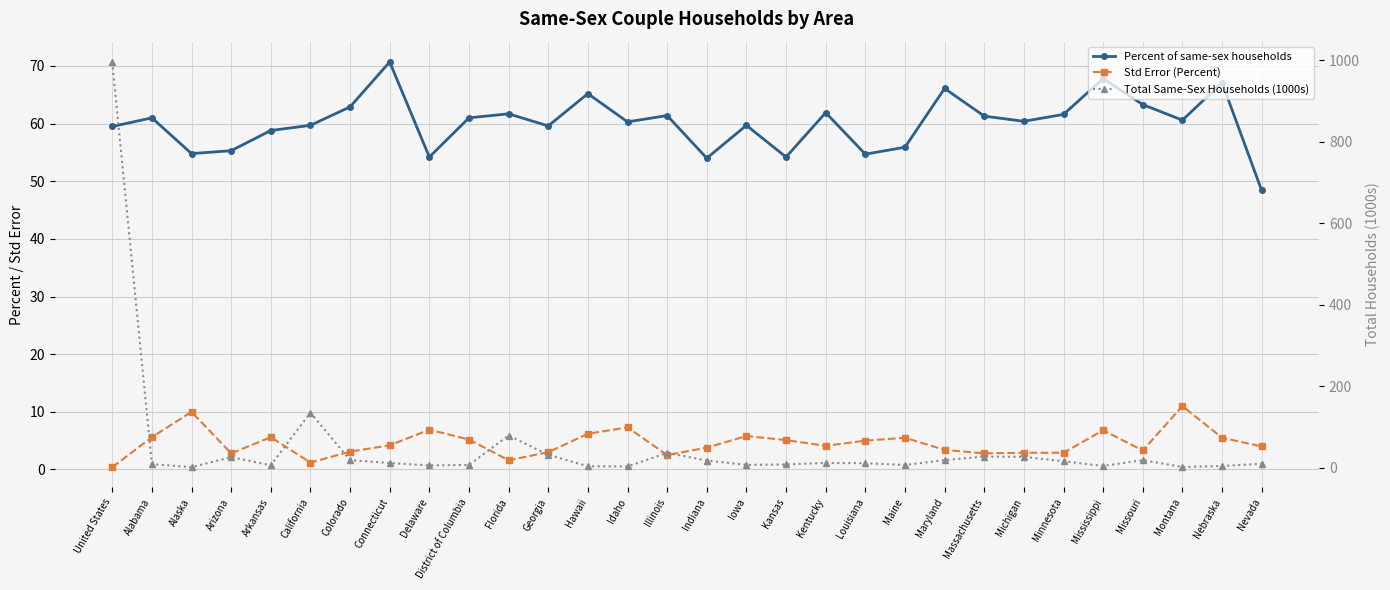

True or false: Total Same-Sex Households (1000s) has more than 0 interior local peaks.

True